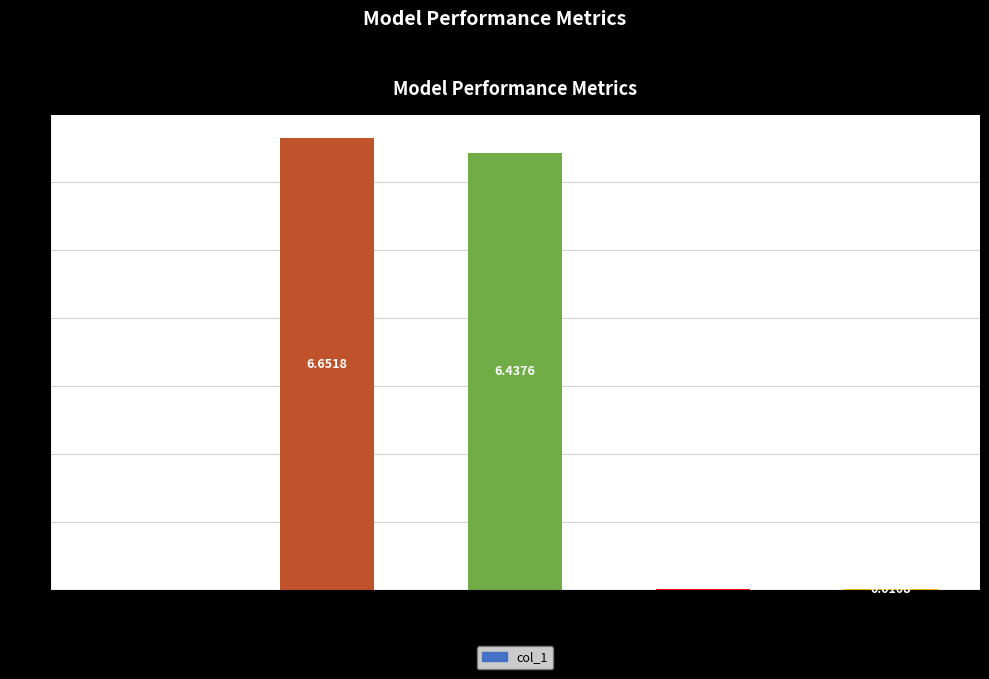

What is the average value?

2.6